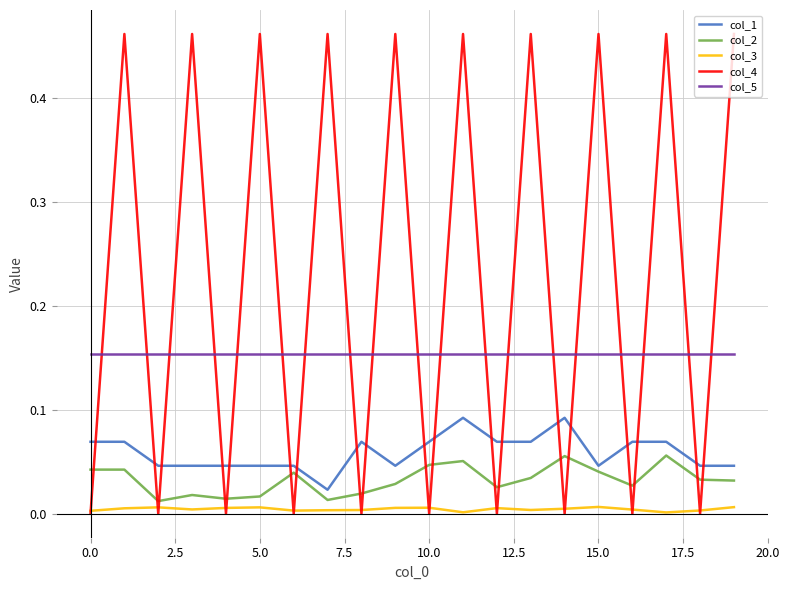

Which series has the largest range (max minus min)?

col_4